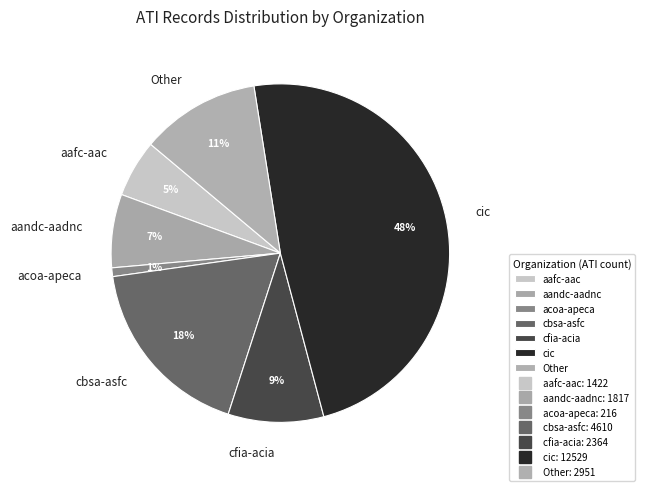

Count the number of slices in the pie.

7